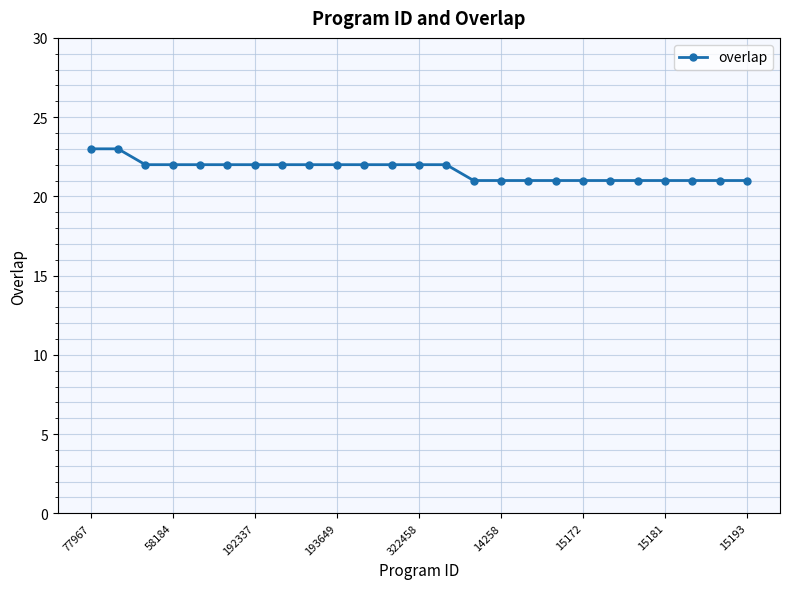

What is the smallest value displayed?

21